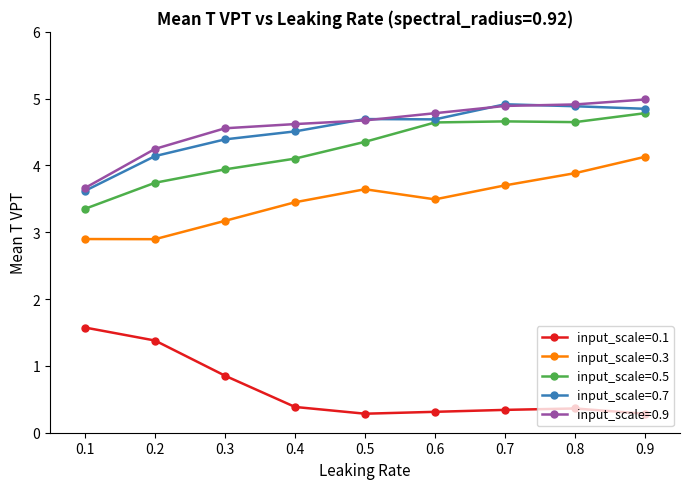

At which category is the sum across all series the highest?

0.9